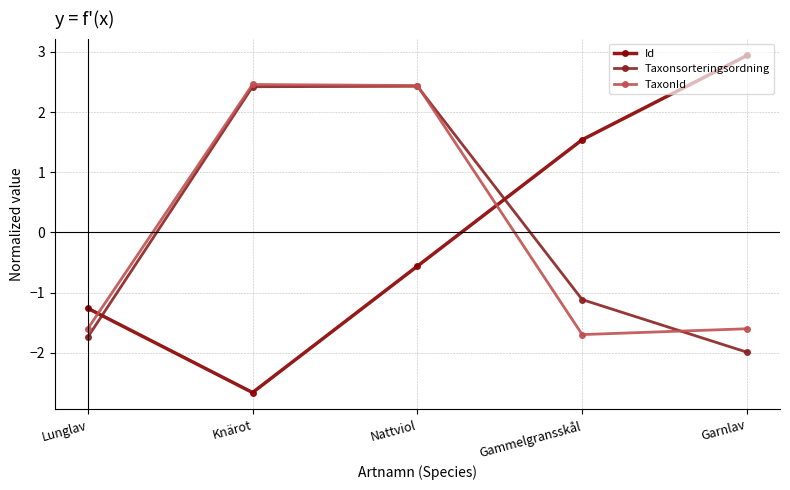

What is the difference between the second highest and minimum values in the Id series?

4.2